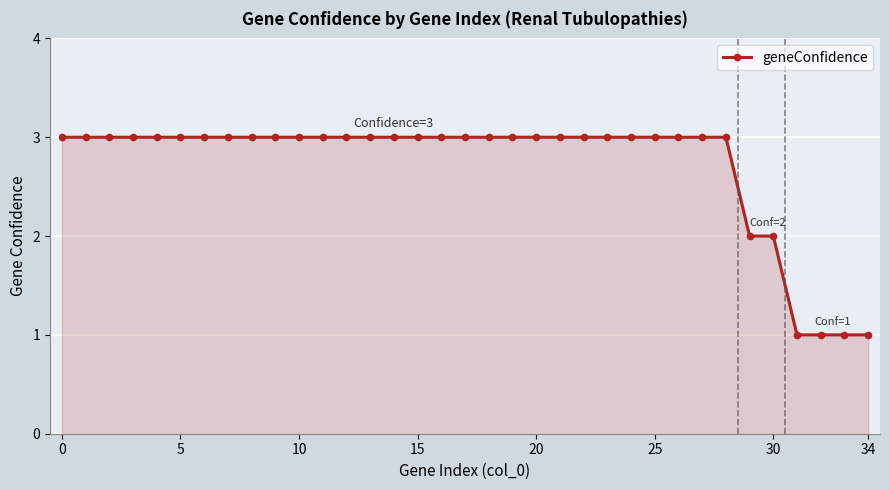

Does the chart display data point markers on the line(s)?

Yes